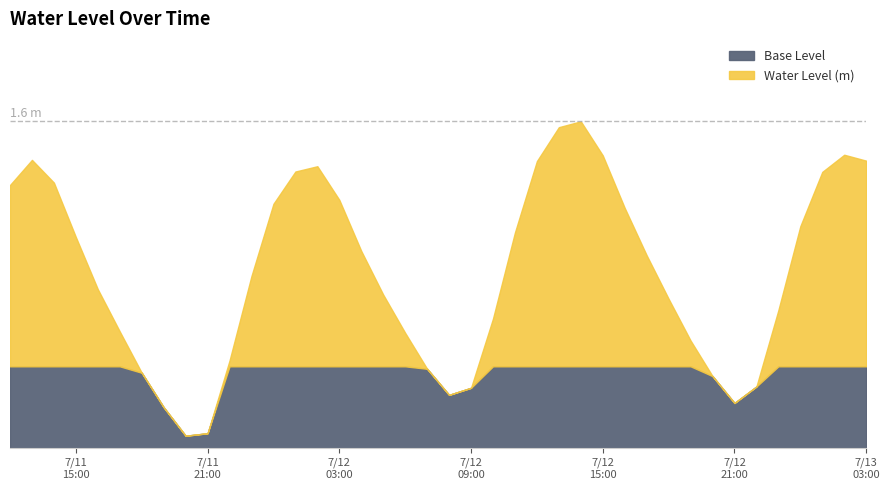

Where is the data nearest to the value 0?

2024-07-11 20:00:00